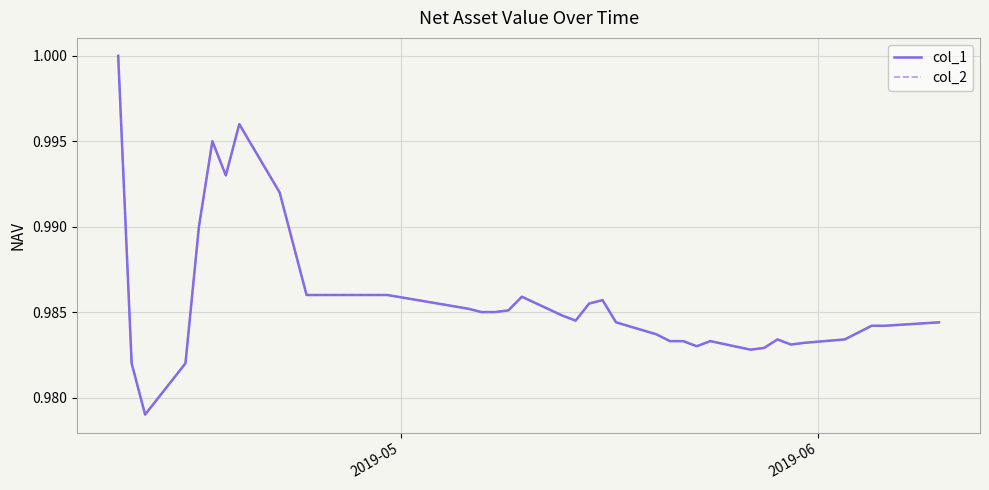

Does the chart display data point markers on the line(s)?

No